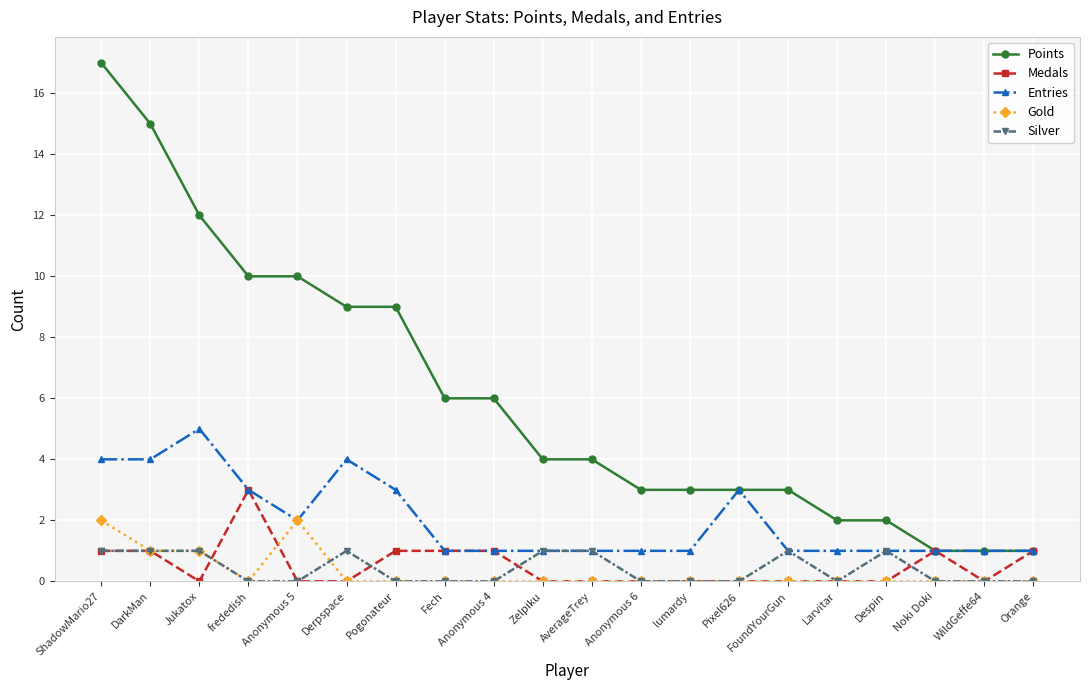

Is it true that Entries equals 6 at ShadowMario27?

False